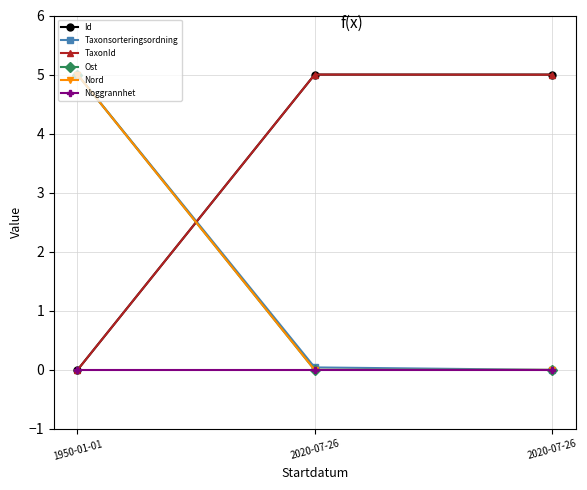

Which series has the widest spread of values?

Id